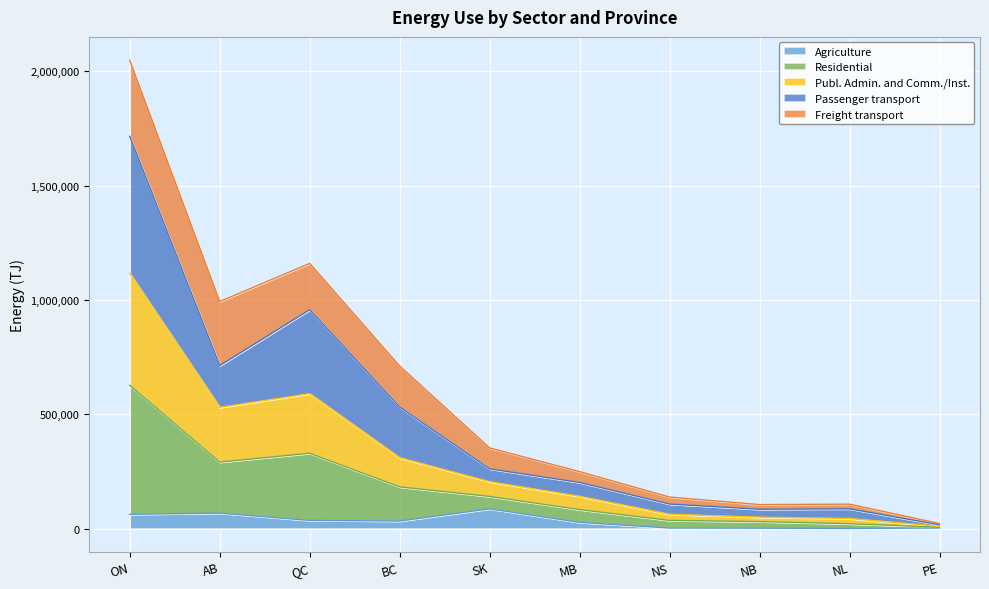

At which label does Publ. Admin. and Comm./Inst. first exceed 204962?

ON